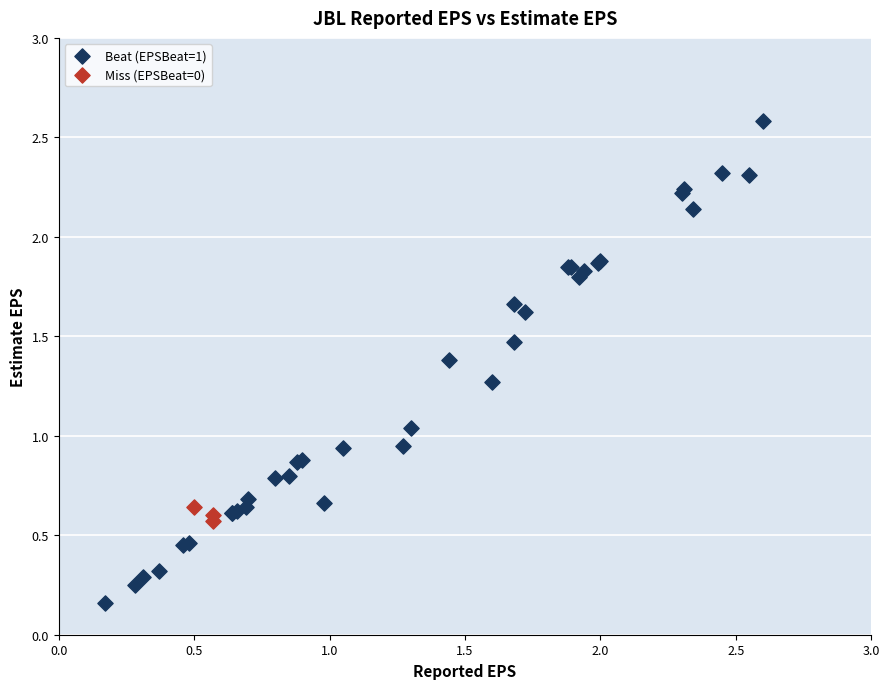

Which series reaches the maximum Y coordinate?

Beat (EPSBeat=1)